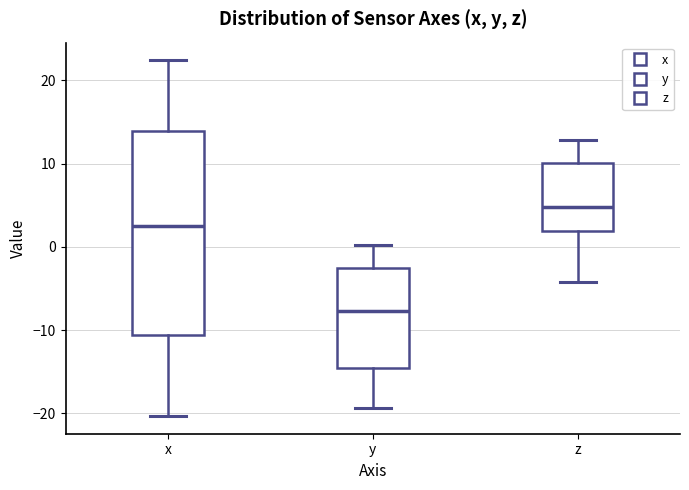

Where is the lower edge of the box for z on the y-axis? The values are not printed on the chart, so give them approximately, as read against the axis.

2